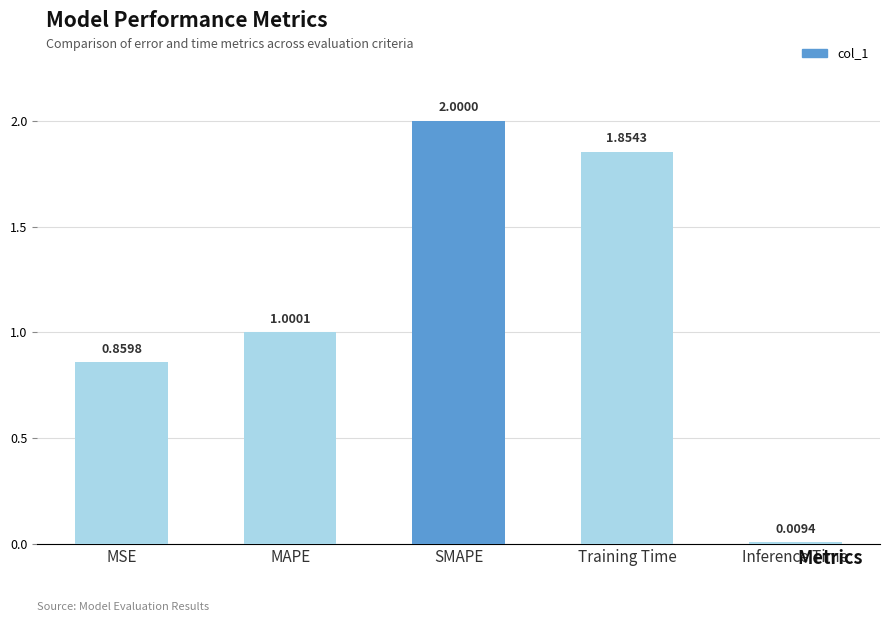

List the labels in order of value, smallest first.

Inference Time, MSE, MAPE, Training Time, SMAPE